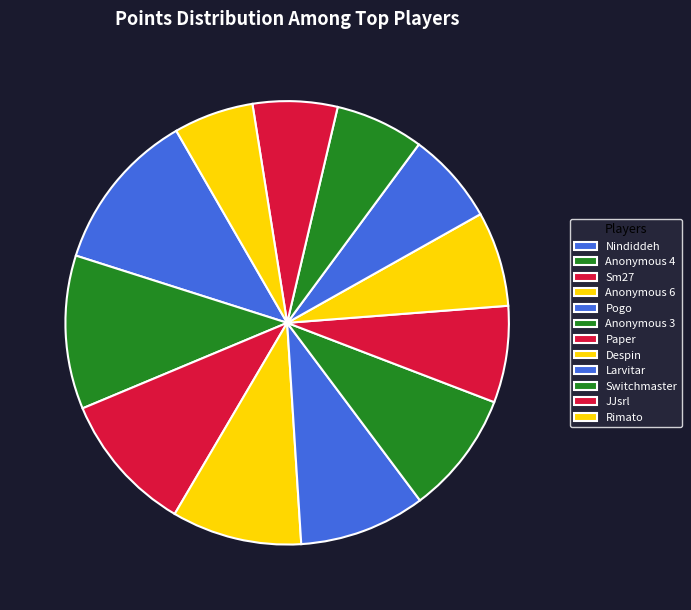

Which category has the biggest portion of the pie?

Nindiddeh